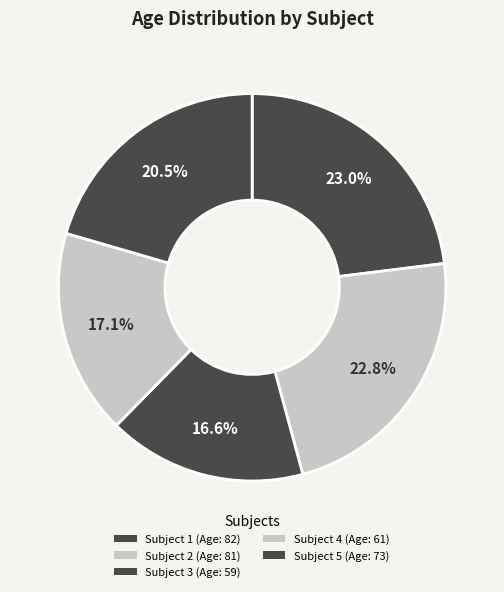

How many slices are in this pie chart?

5